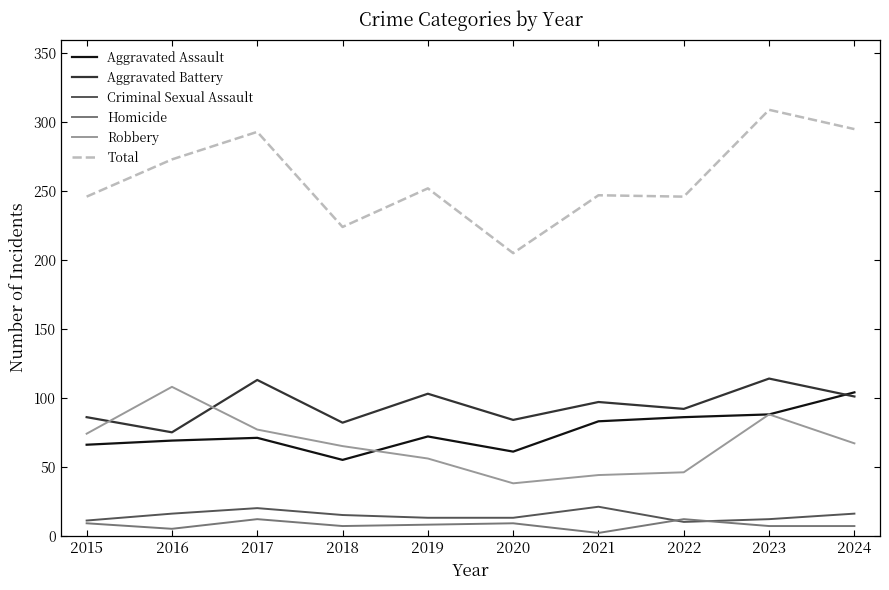

How many distinct data groups are displayed?

6